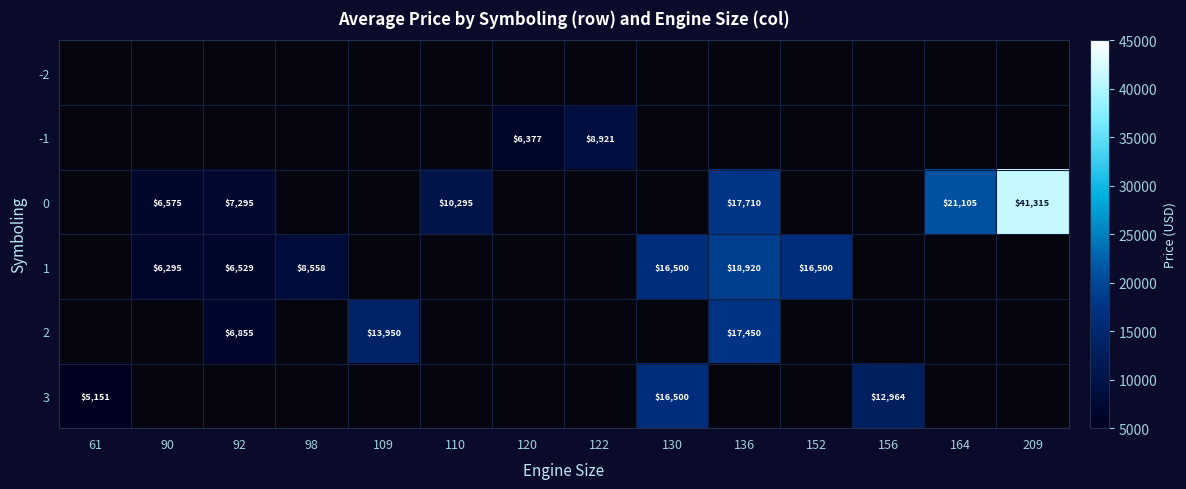

The value of 0 at 90 is 6575. True or false?

True